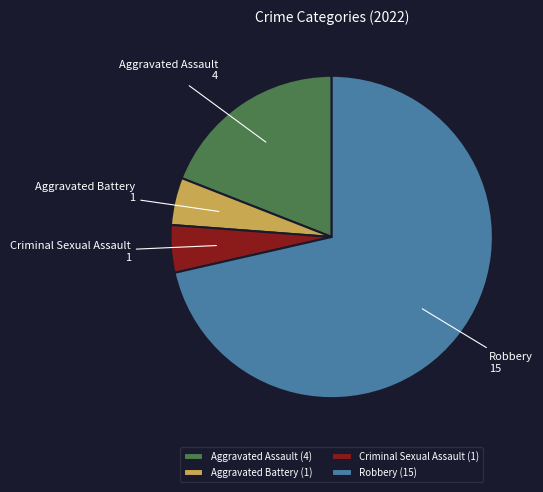

Is there a majority slice in this chart?

Yes